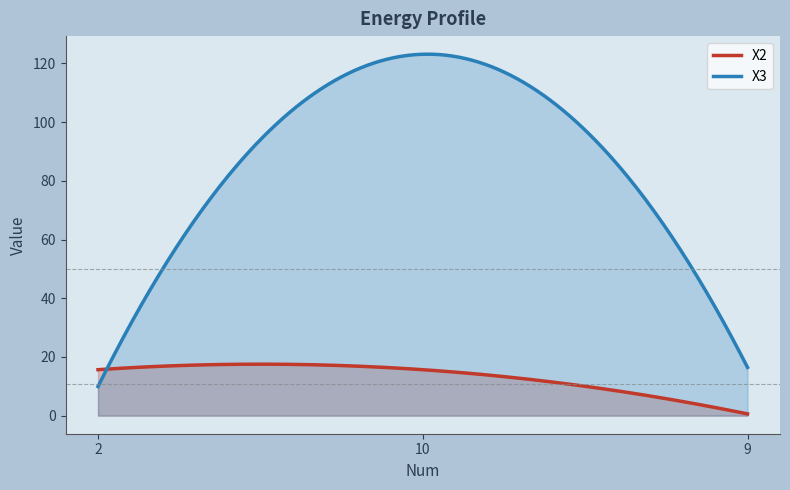

What is the lowest value of the X2 series?

0.6